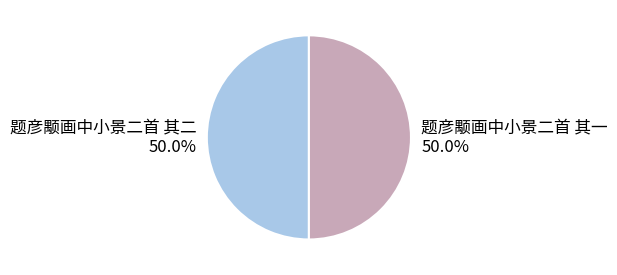

To the nearest percent, what portion does 题彦颙画中小景二首 其二 represent?

50%